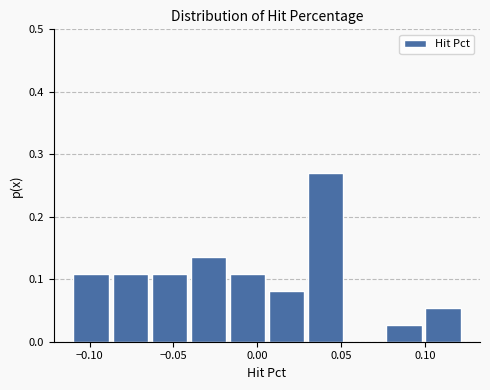

Reading left to right, list every bar in this chart as the range it spans on the x-axis followed by its height. Neither the bar edges nor the heights are printed on the chart, so give them approximately, as read against the axes.

-0.110 to -0.085: 0.11
-0.085 to -0.065: 0.11
-0.065 to -0.040: 0.11
-0.040 to -0.020: 0.14
-0.020 to 0.005: 0.11
0.005 to 0.030: 0.08
0.030 to 0.050: 0.27
0.050 to 0.075: 0
0.075 to 0.100: 0.03
0.100 to 0.120: 0.05